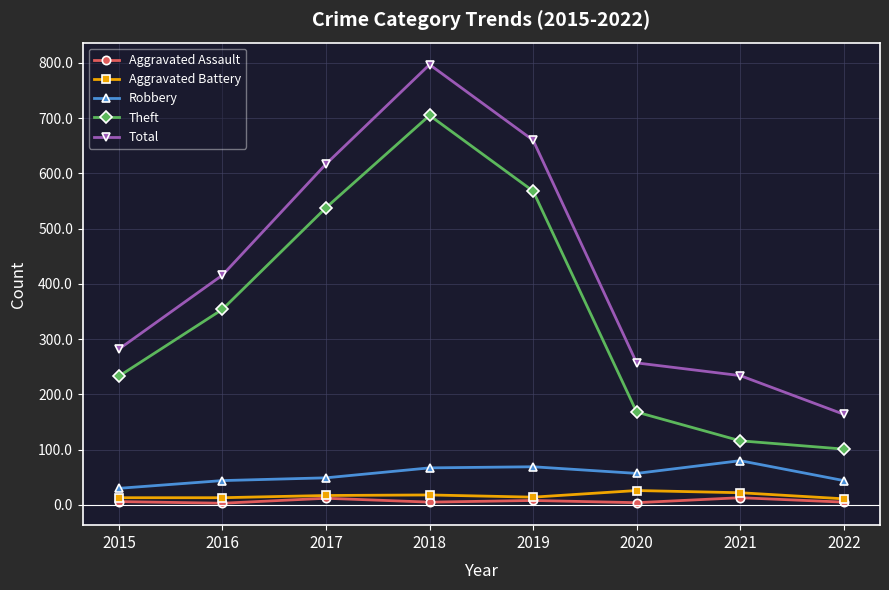

The value of Theft at 2020 is 168. True or false?

True